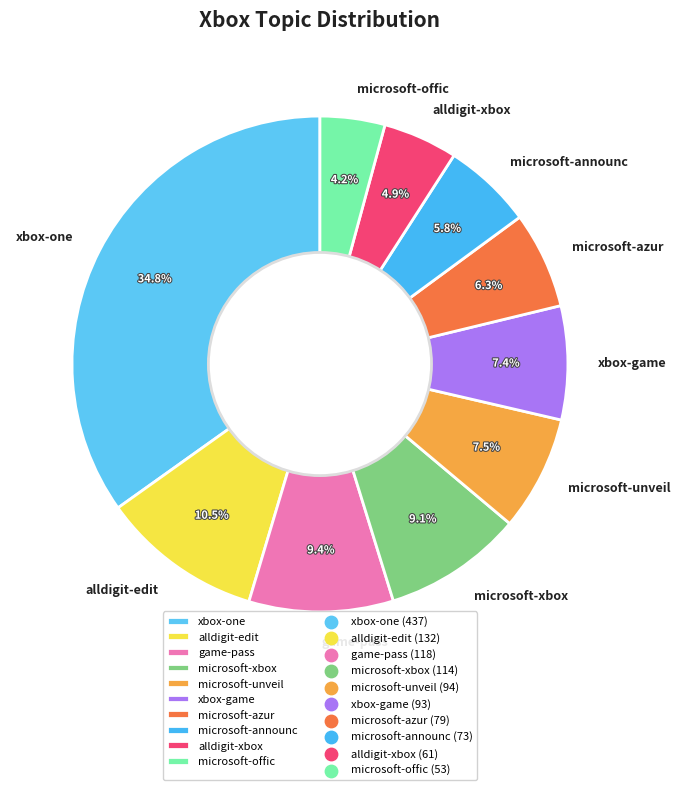

To the nearest percent, what is the difference between the largest and smallest slice percentages?

31%